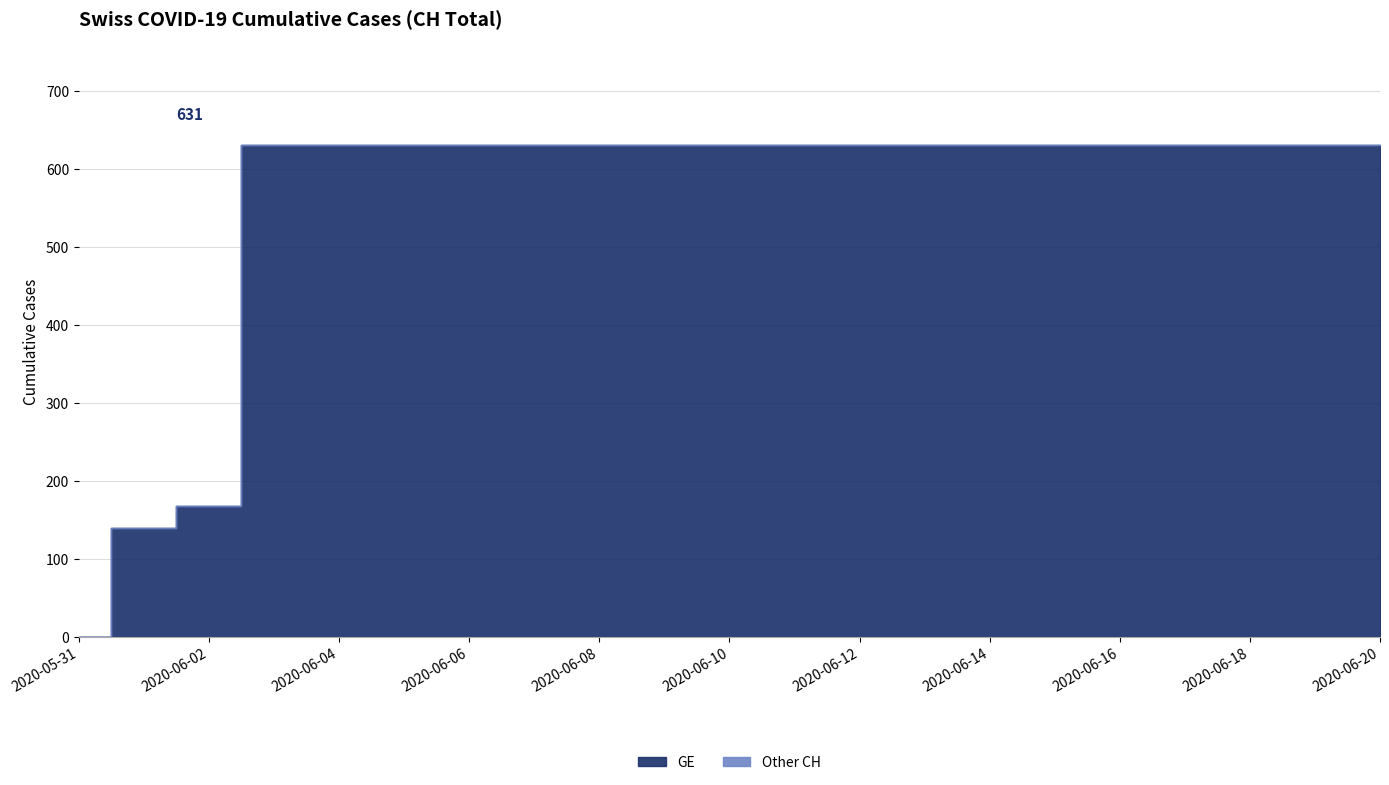

What is the value of the GE point at the 17th from the left?

631